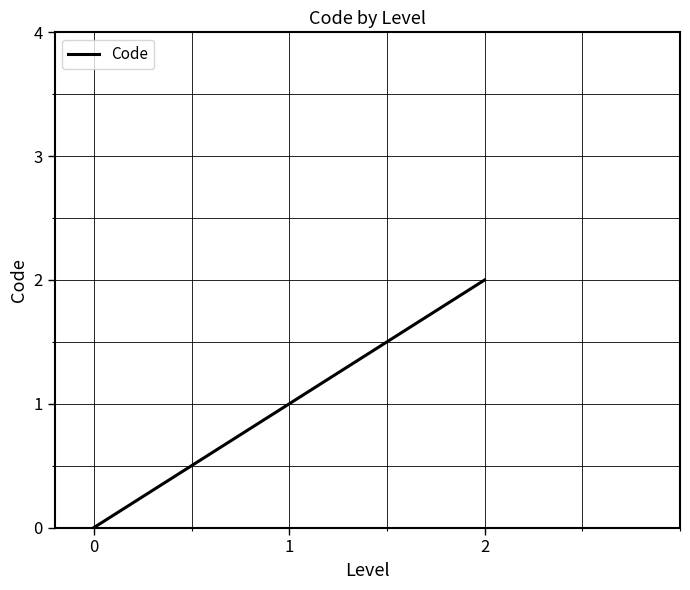

Reading left to right, list all the values displayed in this chart.

0=0	1=1	2=2